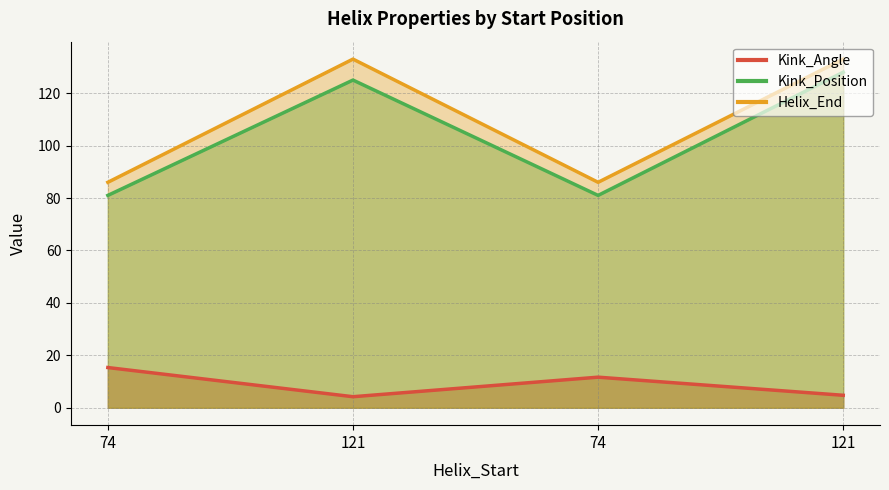

What is the label of the 3rd point from the left?

74